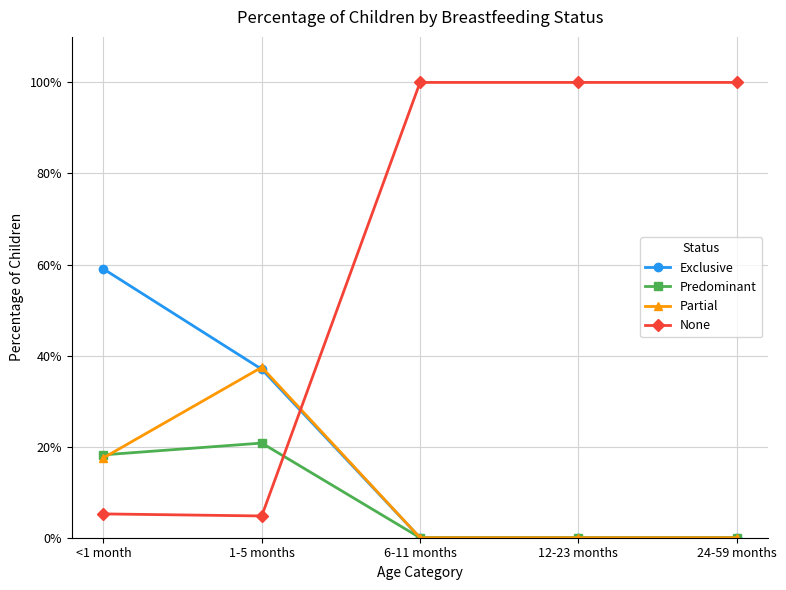

At <1 month, list the series in order from smallest to largest.

None, Partial, Predominant, Exclusive